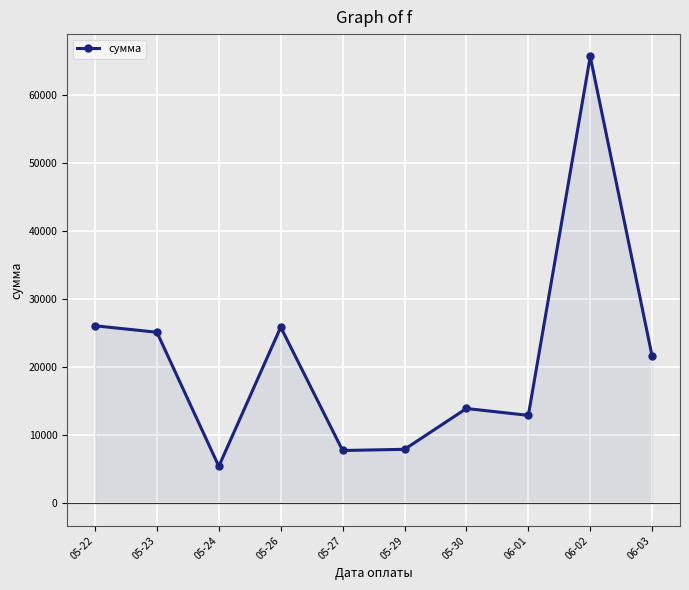

Read the value at 05-22.

26070.6